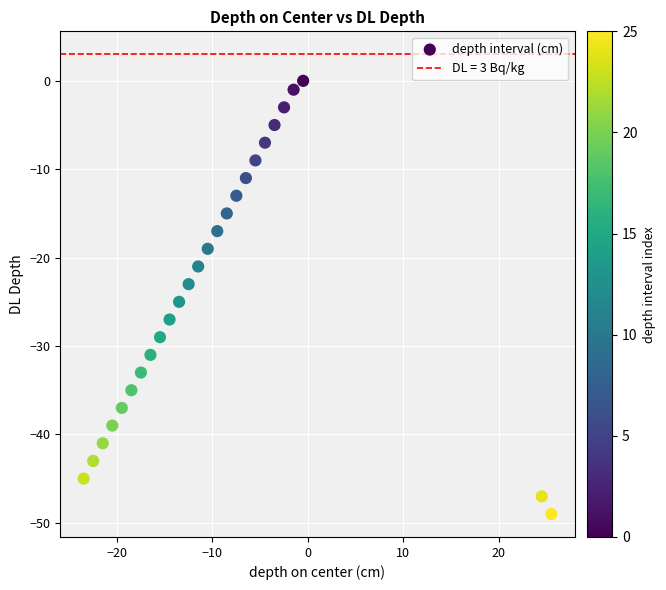

What is the range of Y values (max minus min)?

49